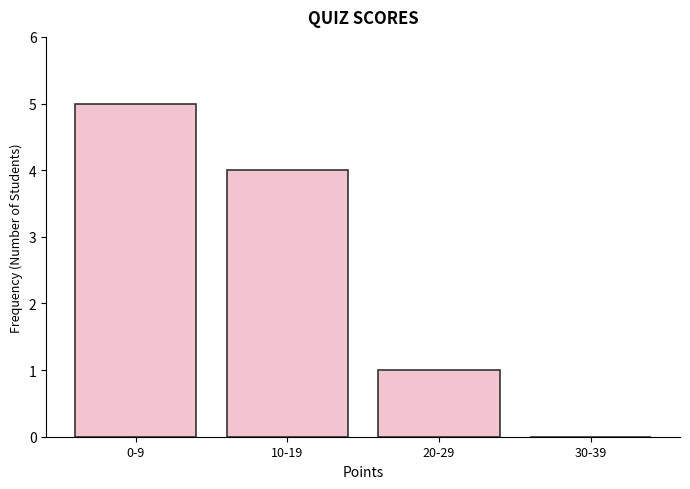

Reading left to right, transcribe all the data shown in this chart.

0-9=5	10-19=4	20-29=1	30-39=0